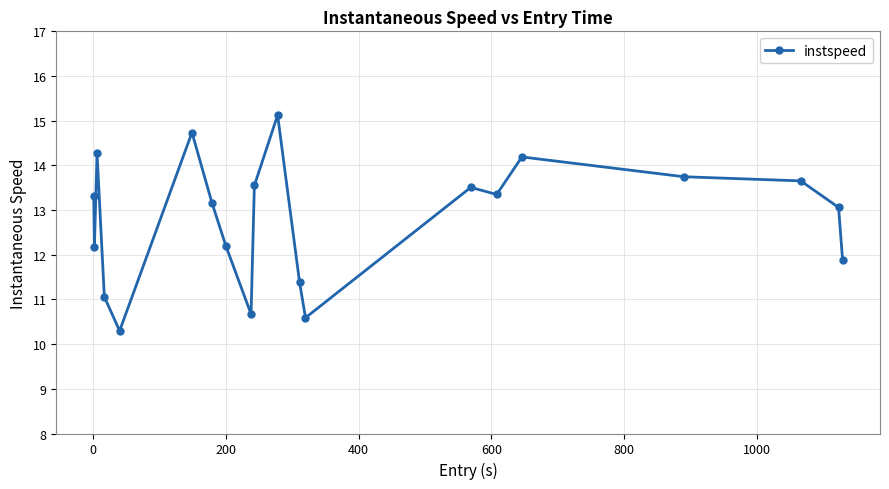

What is the smallest value displayed?

10.3